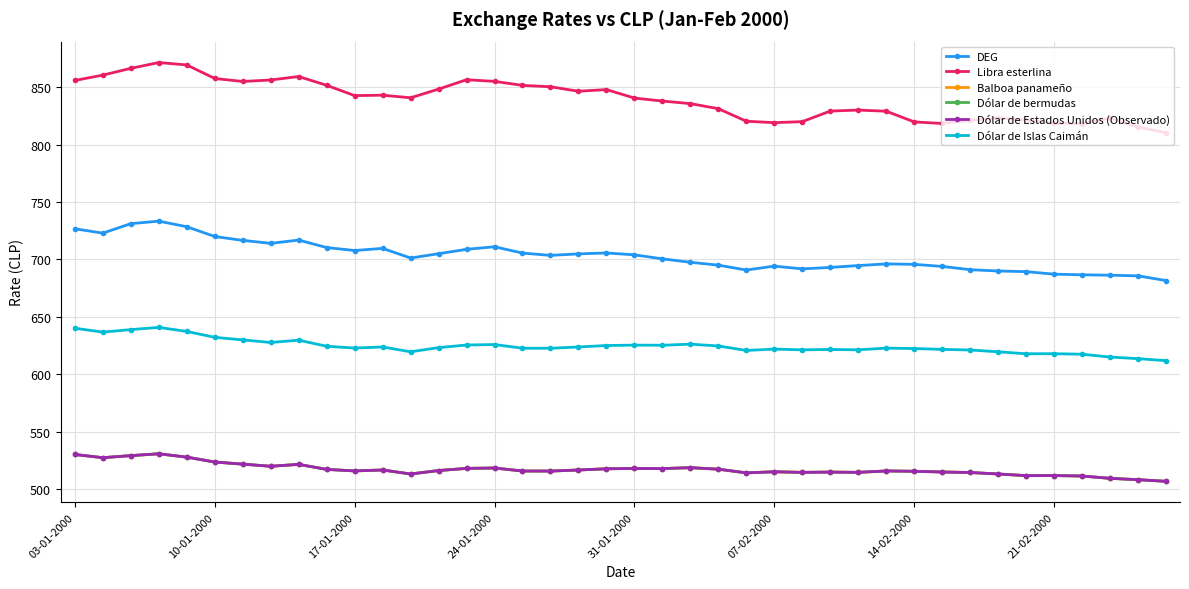

Where is DEG nearest to the value 707?

17-01-2000